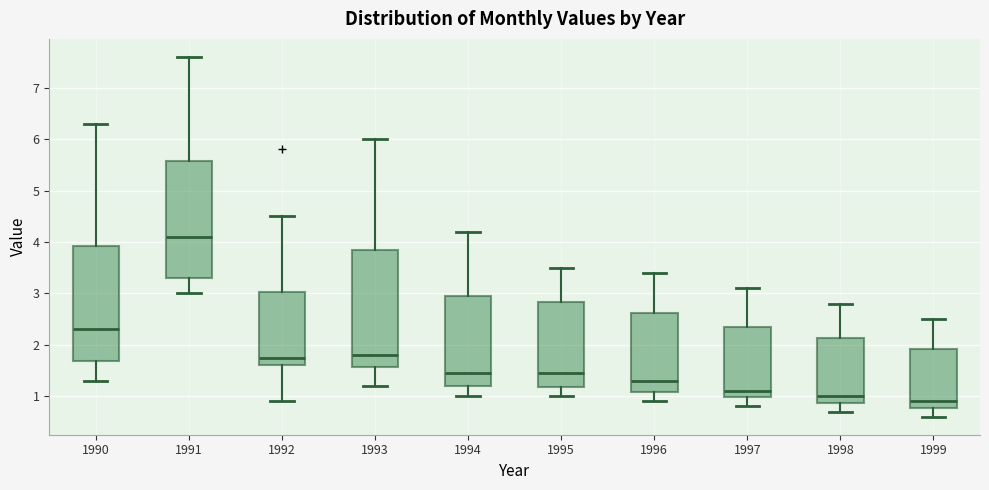

Which box has the highest median line?

1991